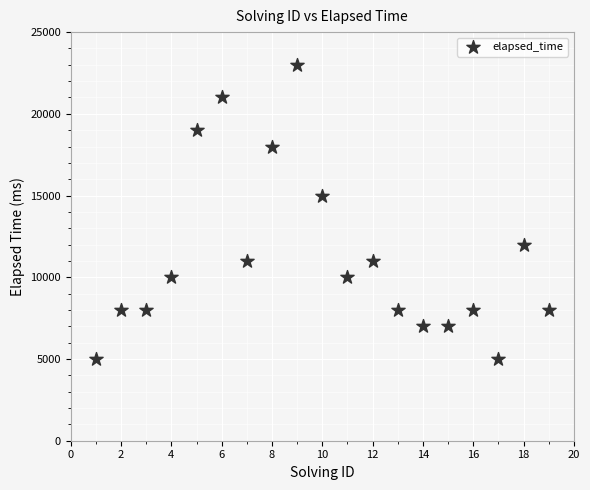

What Y value in the scatter plot is closest to 14000?

15000